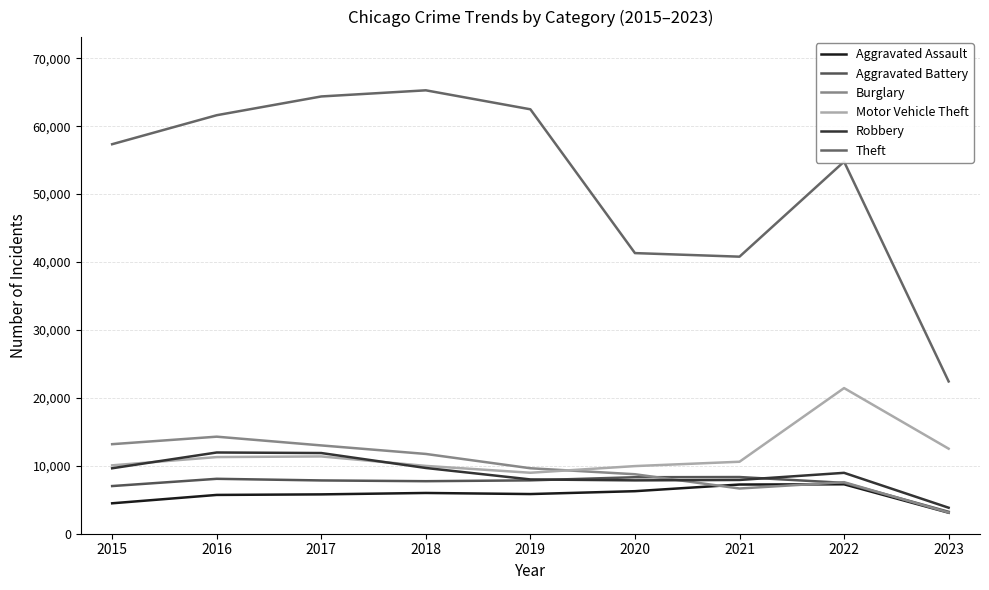

How many lines are shown in the chart?

6